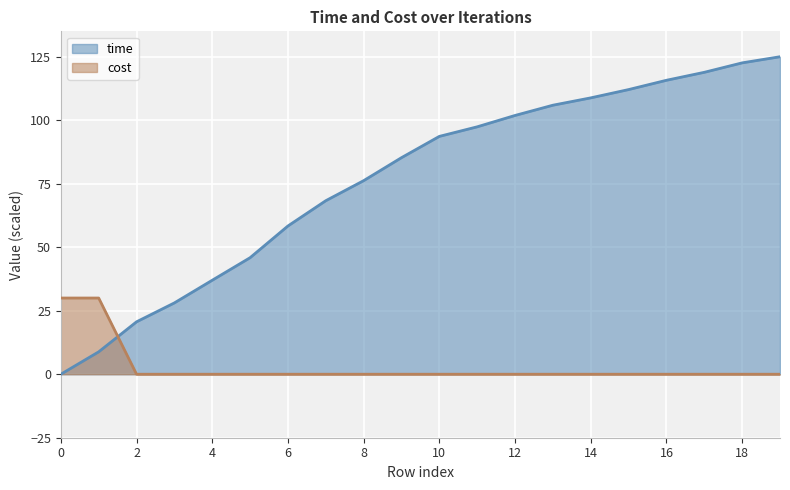

Reading right to left, extract all data points from this chart.

time: 19=125.0	18=122.6	17=118.9	16=115.7	15=112.1	14=108.8	13=105.9	12=101.9	11=97.4	10=93.6	9=85.3	8=76.2	7=68.3	6=58.4	5=45.9	4=37.0	3=28.1	2=20.6	1=8.8	0=0.0
cost: 19=0.0	18=0.0	17=0.0	16=0.0	15=0.0	14=0.0	13=0.0	12=0.0	11=0.0	10=0.0	9=0.0	8=0.0	7=0.0	6=0.0	5=0.0	4=0.0	3=0.0	2=0.0	1=30.0	0=30.0